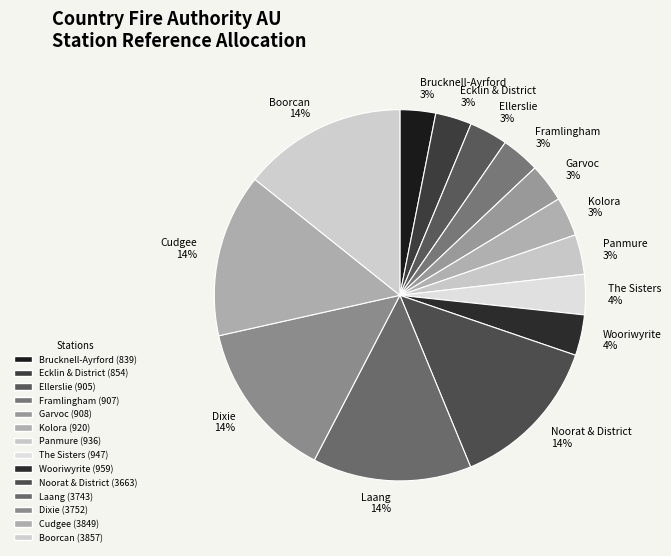

Does any single category account for the majority?

No